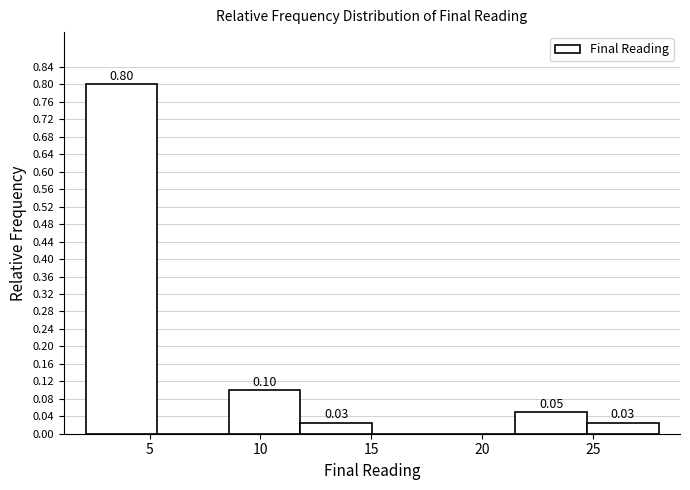

Over which range of the x-axis is the bar tallest?

2.0 to 5.5